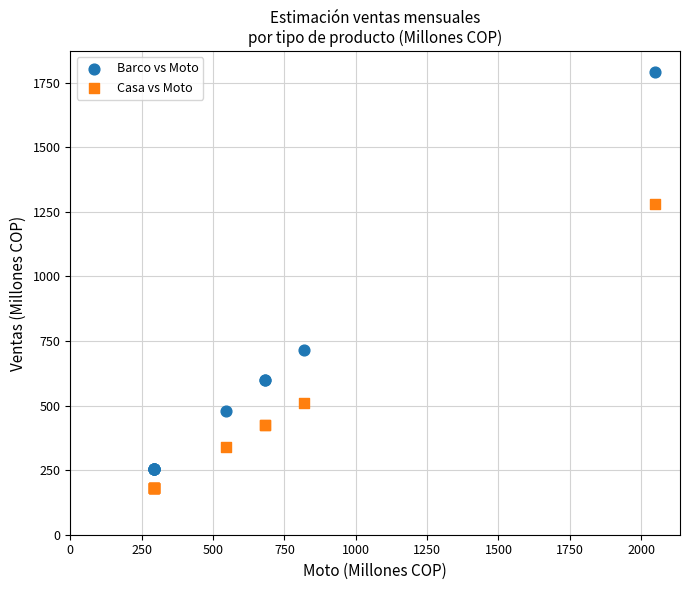

Which series has the widest spread of Y values?

Barco vs Moto